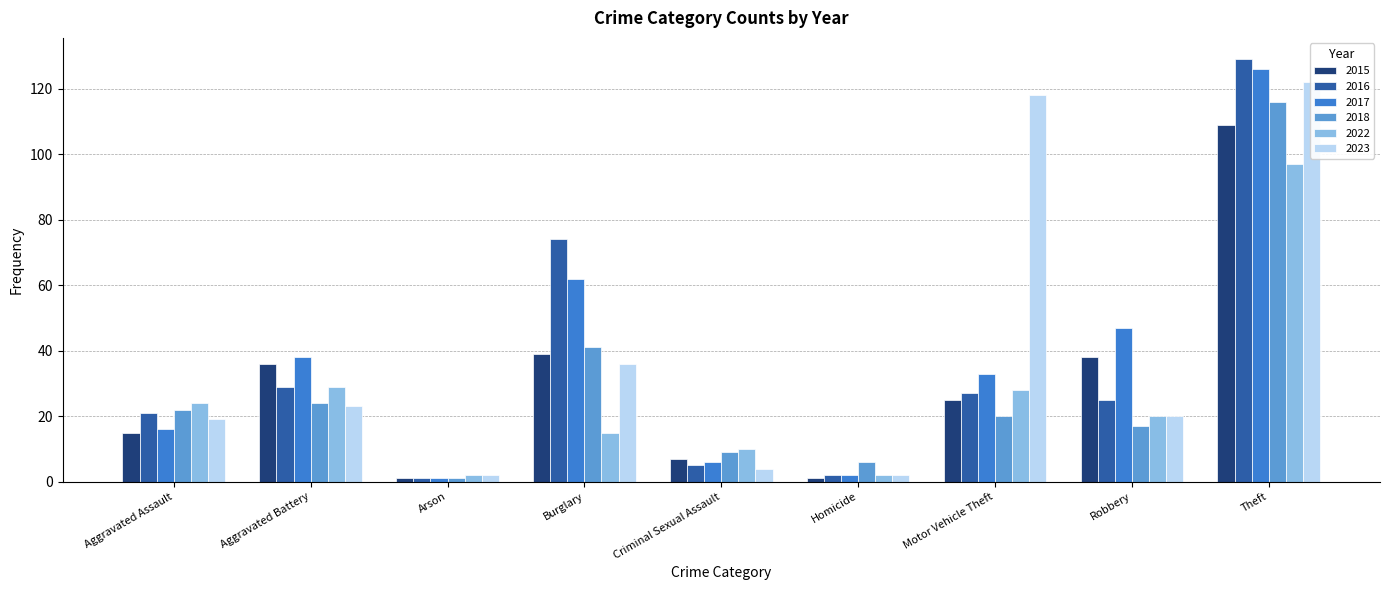

What is the difference between the 2022 values at Burglary and Aggravated Assault?

9